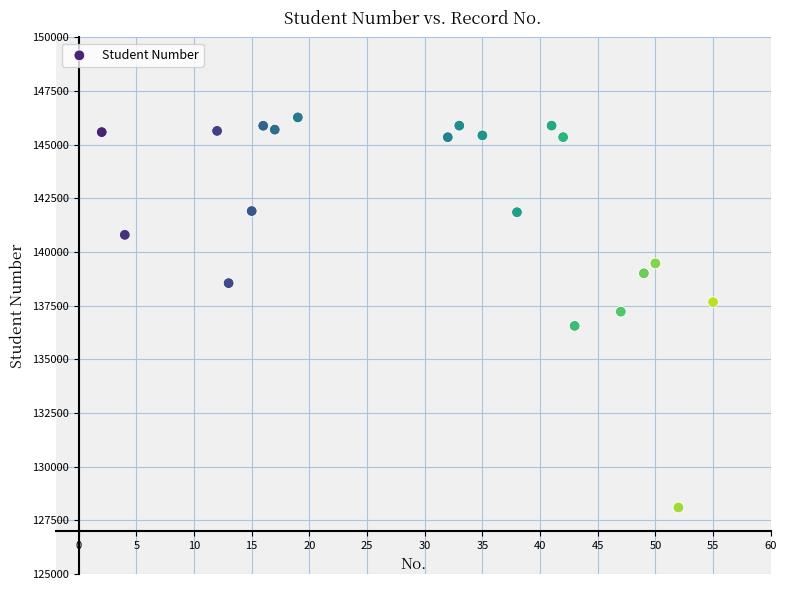

What is the range of X values (max minus min)?

53